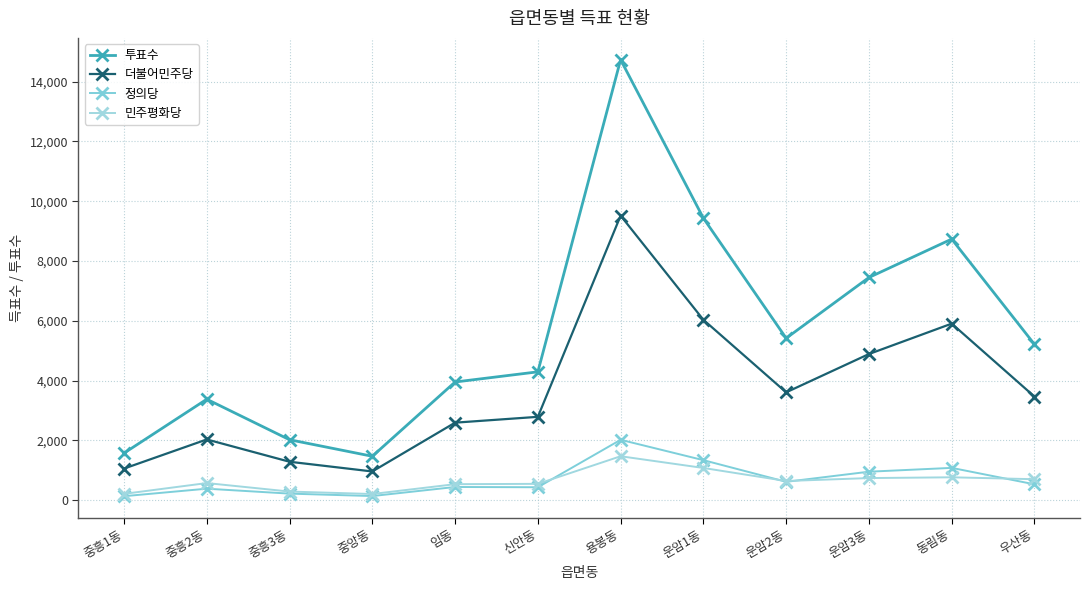

How many data points does each series have?

12